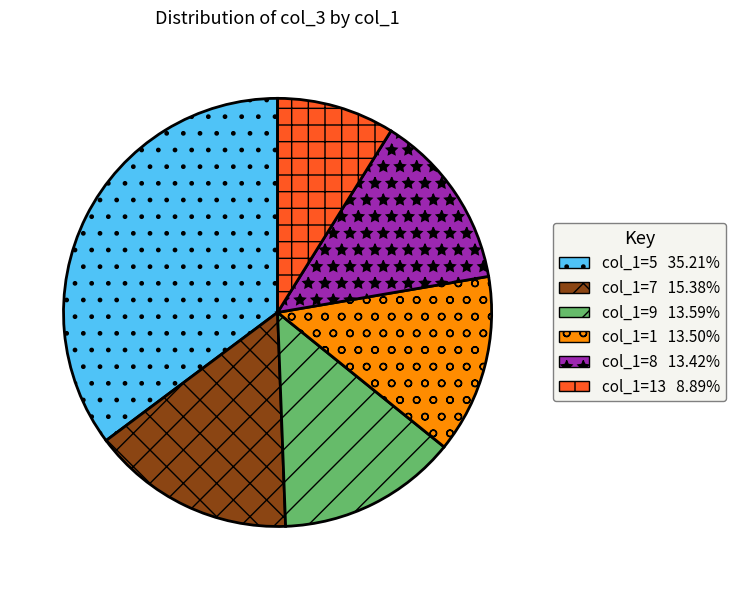

Count the number of slices in the pie.

6